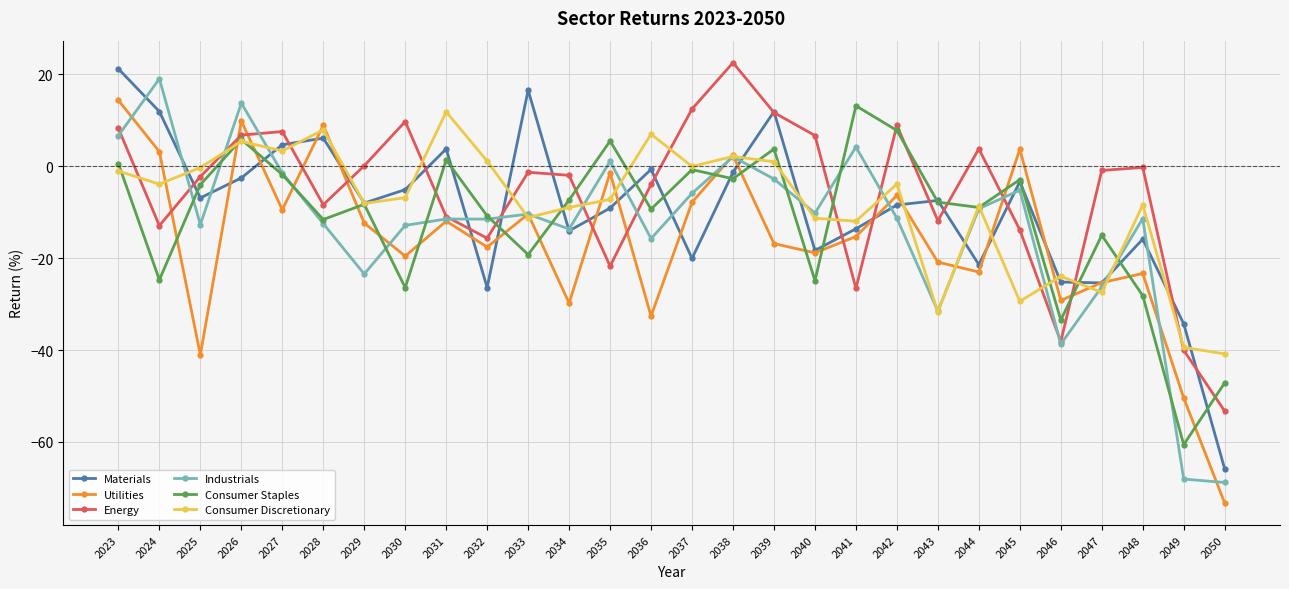

How many interior local peaks does the Consumer Staples series have?

9